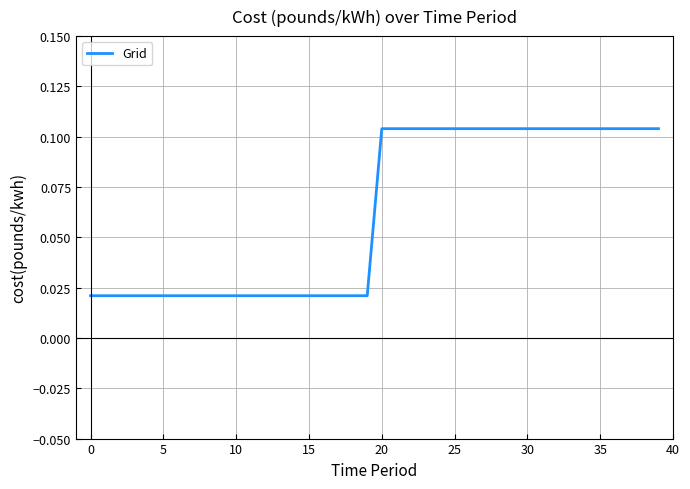

Count the values in the range 0 to 1.

40